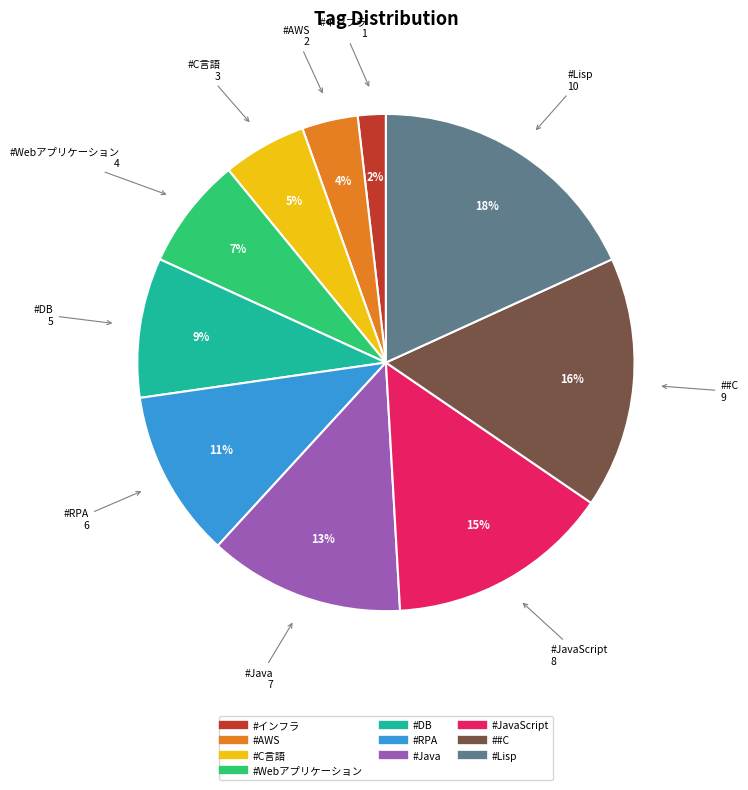

Is there any slice that represents more than half of the pie?

No